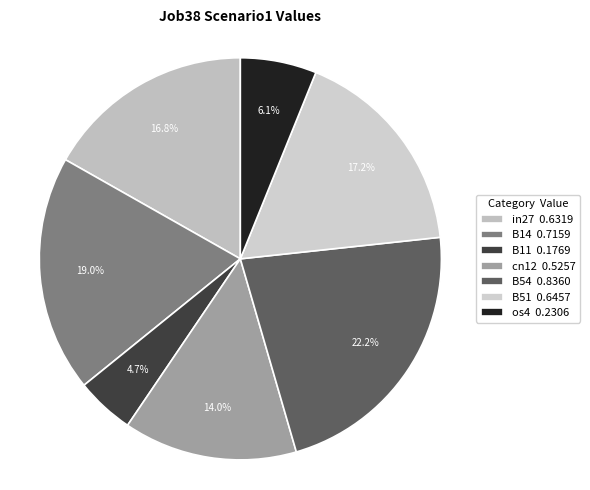

To the nearest percent, what is the difference between the largest and smallest slice percentages?

18%